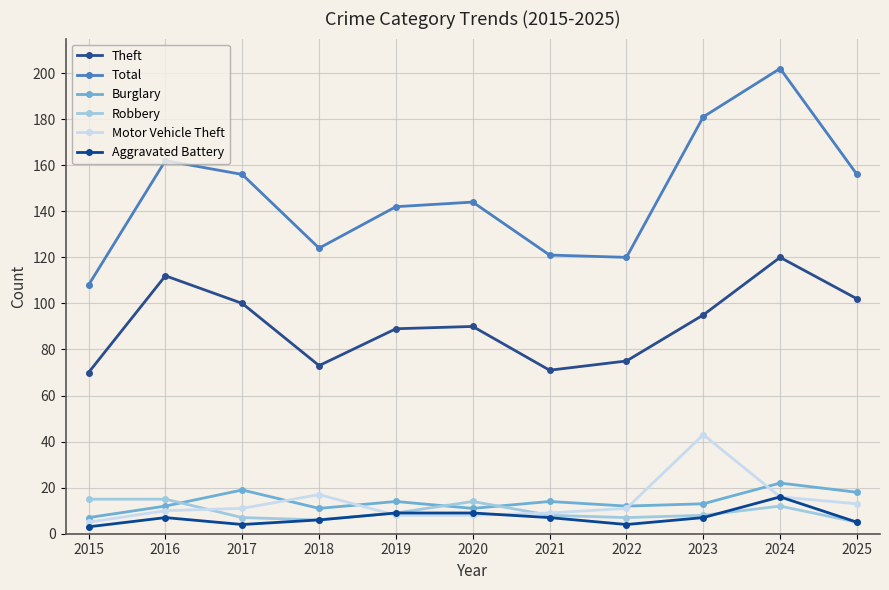

How many distinct data groups are displayed?

6